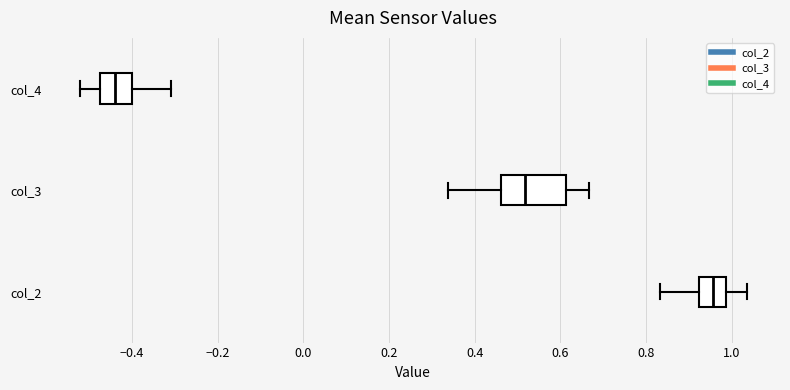

Reading bottom to top, read every box against the x-axis: the position of its median line, the range the box covers, and the ends of its whiskers. The values are not printed on the chart, so give them approximately, as read against the axis.

col_2: median 0.96, box 0.92 to 0.98, whiskers 0.84 to 1.04
col_3: median 0.52, box 0.46 to 0.62, whiskers 0.34 to 0.66
col_4: median -0.44, box -0.48 to -0.40, whiskers -0.52 to -0.30